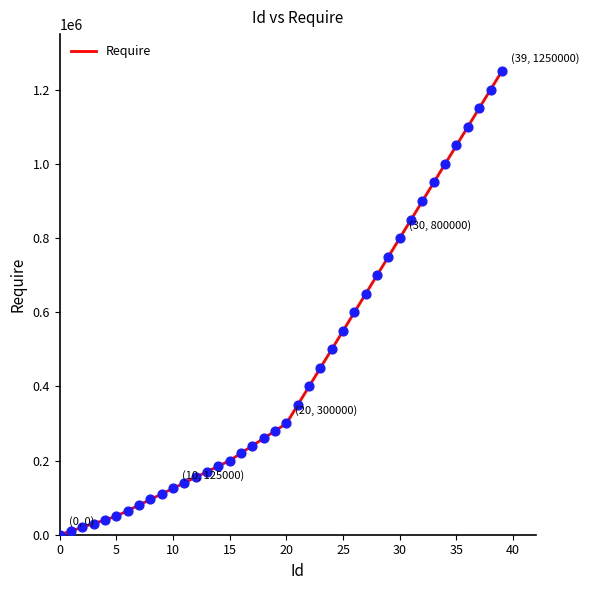

Is this an area chart (filled region under the line)?

No